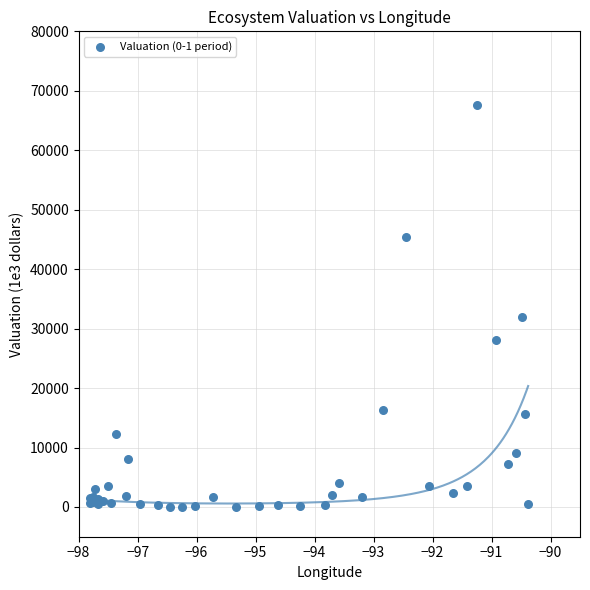

What Y value in the scatter plot is closest to 33810?

31948.9